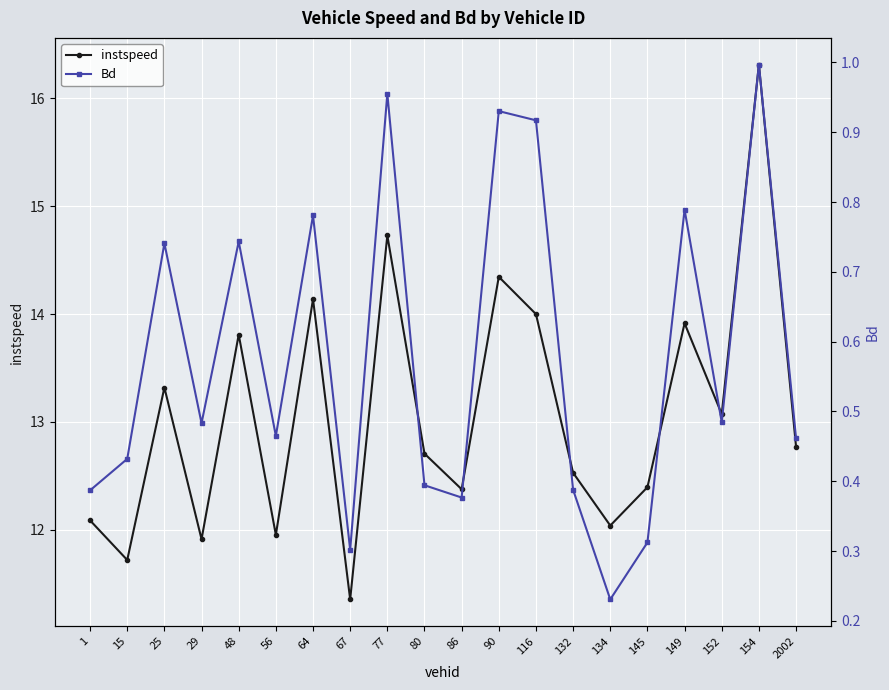

The instspeed series shows 18.6 at 29. True or false?

False